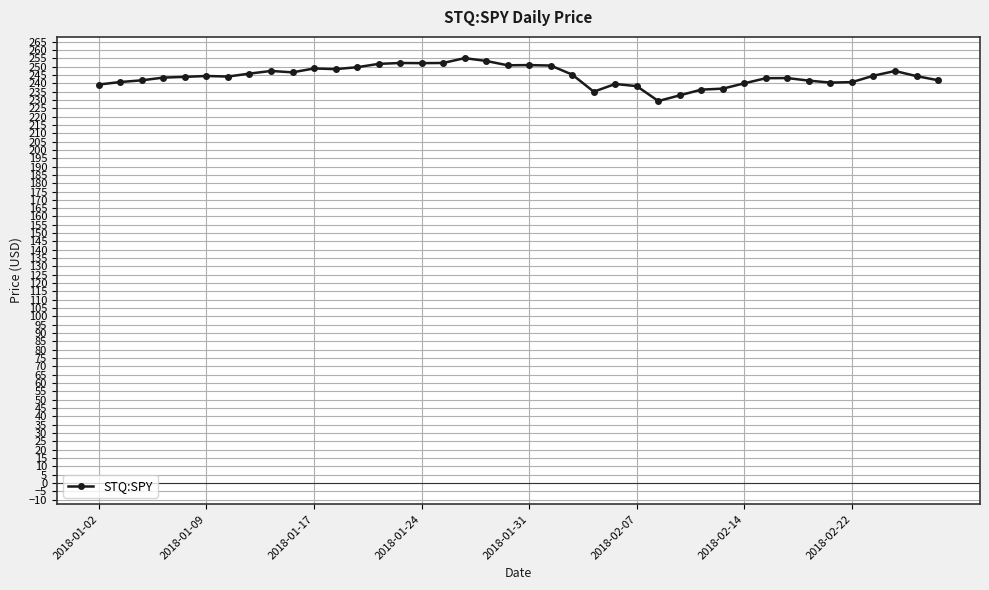

What is the sum of all values?

9773.0